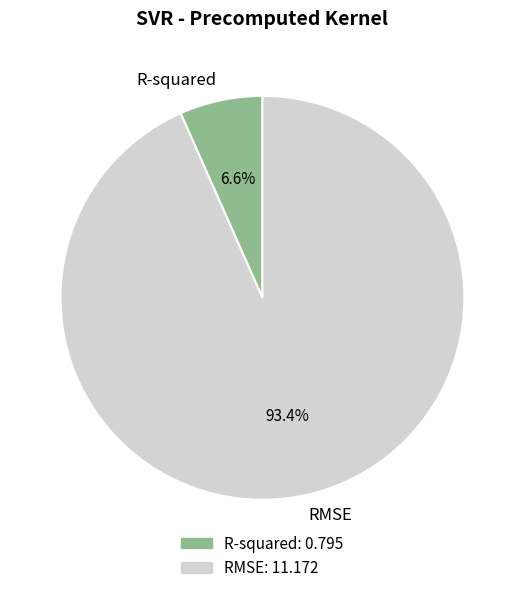

Is it true that RMSE is 93% of the pie?

True